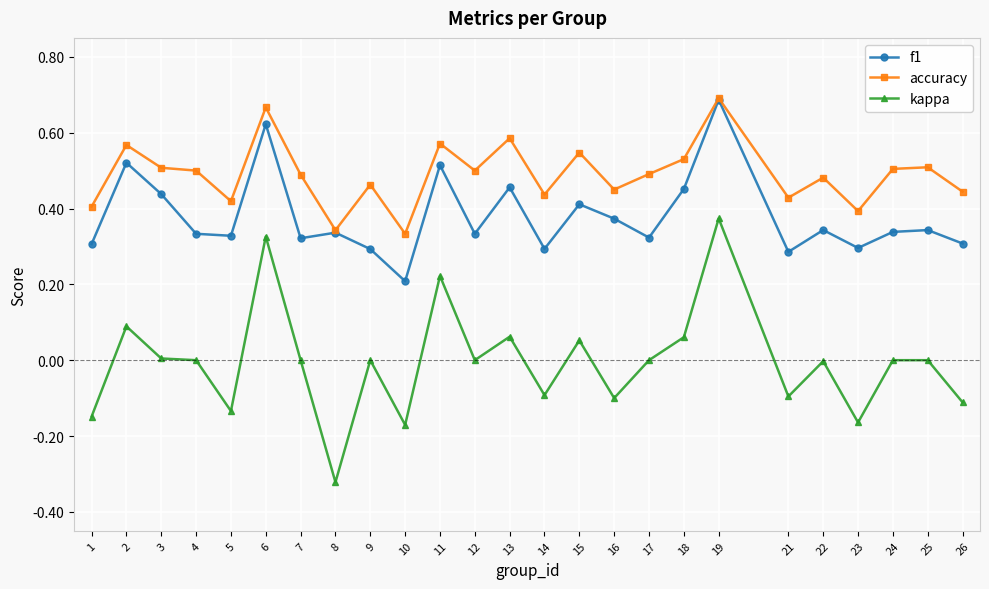

Rank the series by their average value, from highest to lowest.

accuracy, f1, kappa